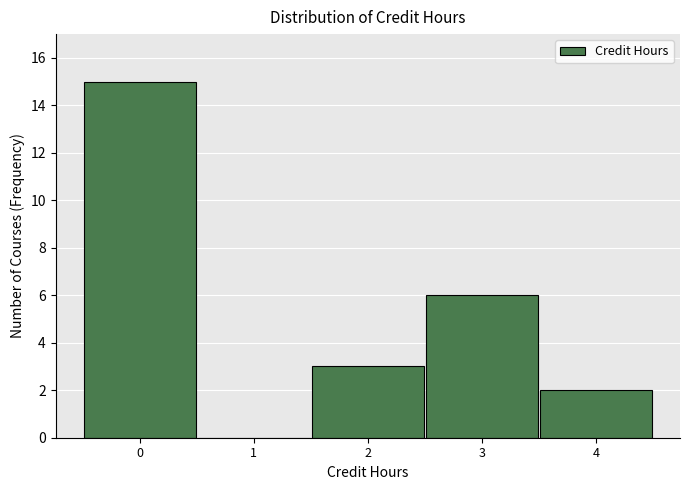

Reading left to right, transcribe this chart: for each bar, give the range it covers on the x-axis and its height. The values are not printed on the chart, so give them approximately, as read against the axis.

-0.5 to 0.5: 15
0.5 to 1.5: 0
1.5 to 2.5: 3
2.5 to 3.5: 6
3.5 to 4.5: 2